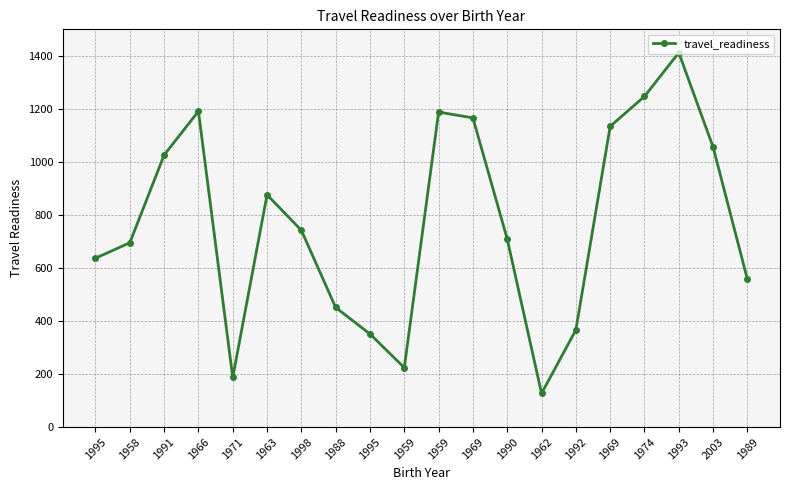

How many lines are shown in the chart?

1